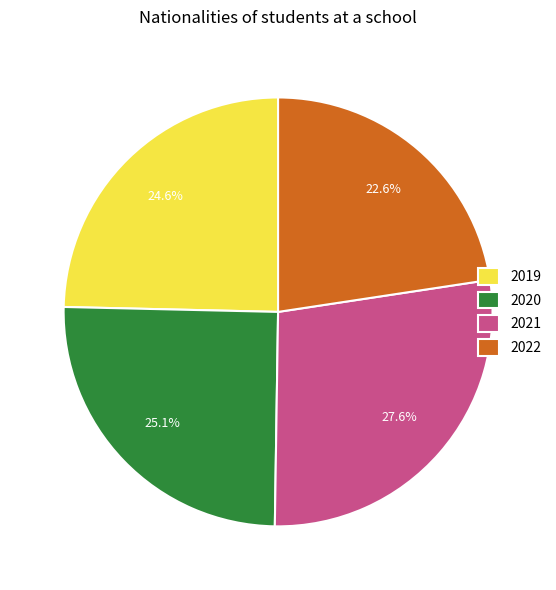

Which slice is the smallest?

2022